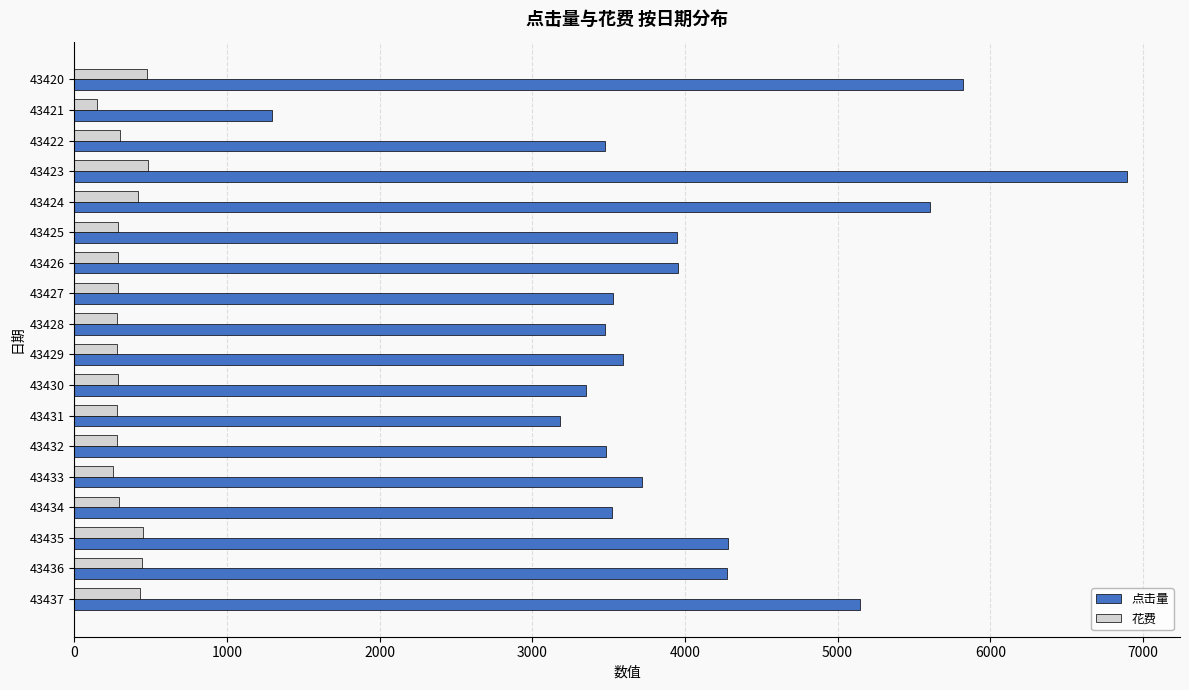

Is it true that 点击量 equals 1107.3 at 43428?

False